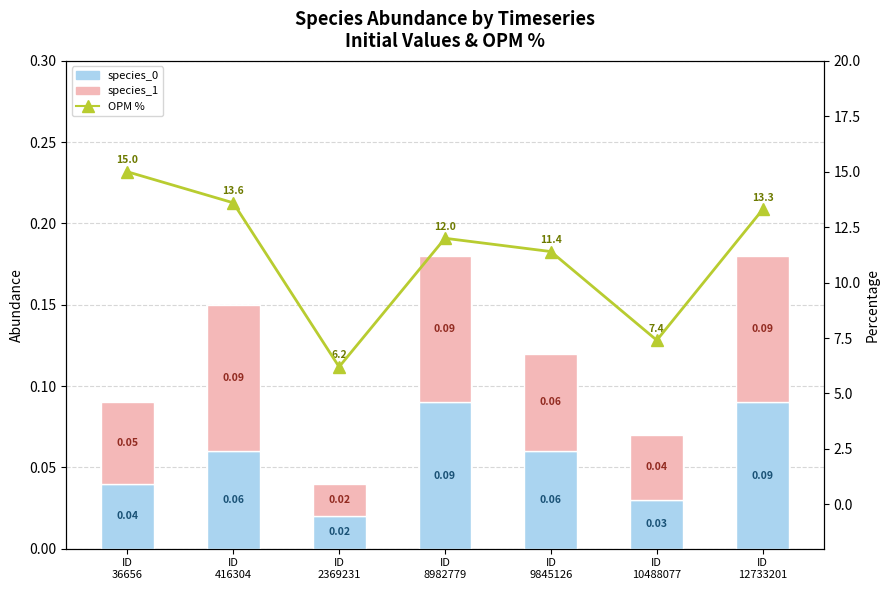

Between ID
36656 and ID
2369231, which series saw the biggest shift?

OPM %